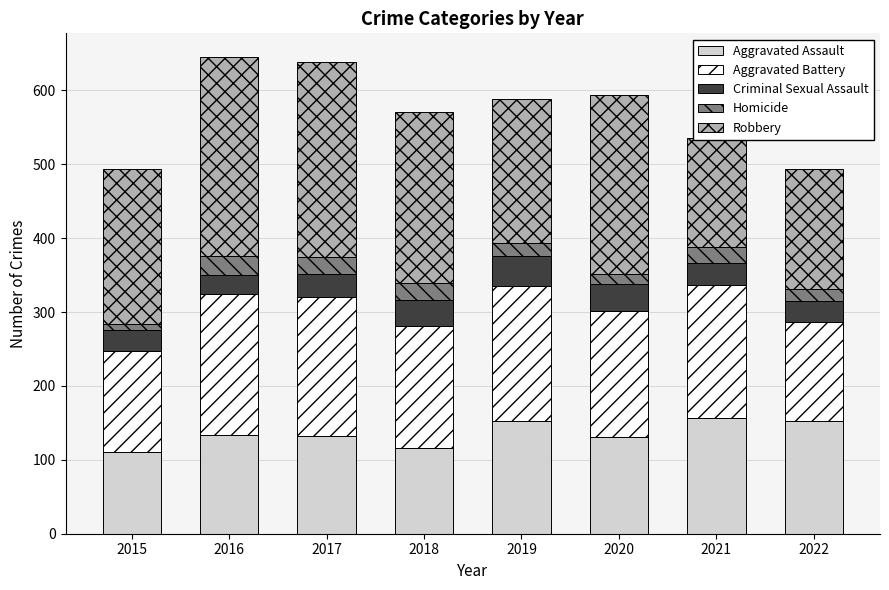

What is the value of the Homicide bar at the 8th from the left?

16